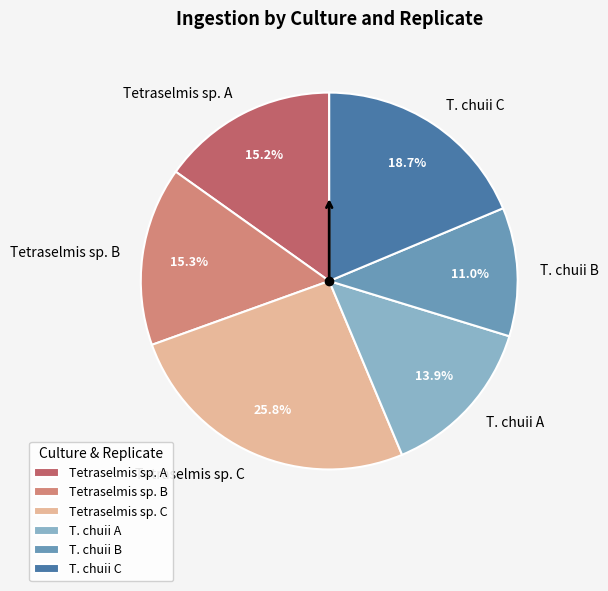

Between Tetraselmis sp. A and T. chuii A, which is larger?

Tetraselmis sp. A